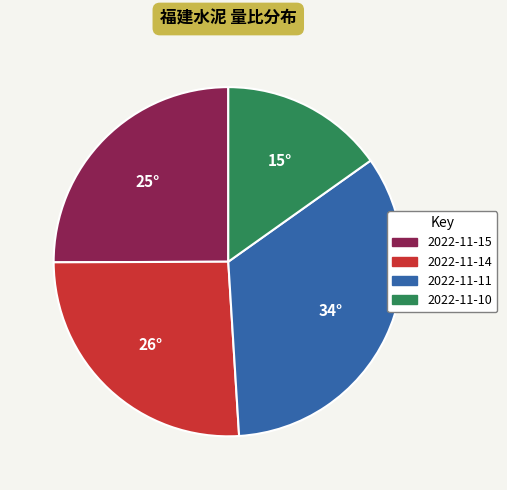

Count the number of slices in the pie.

4